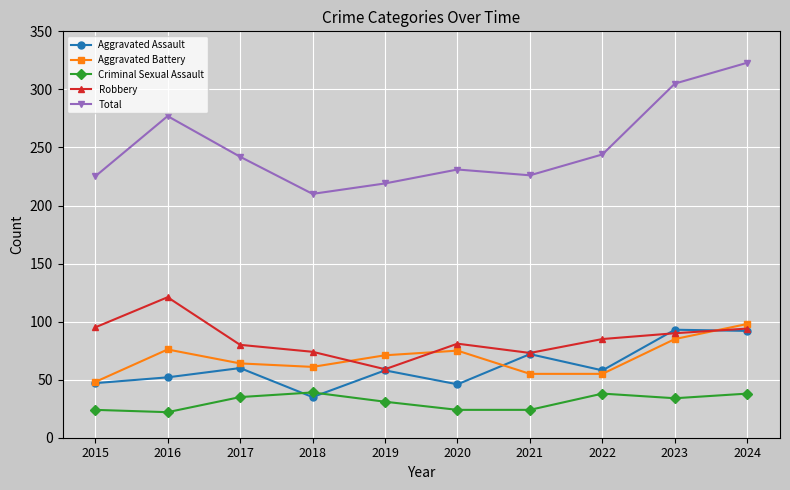

How many lines are shown in the chart?

5